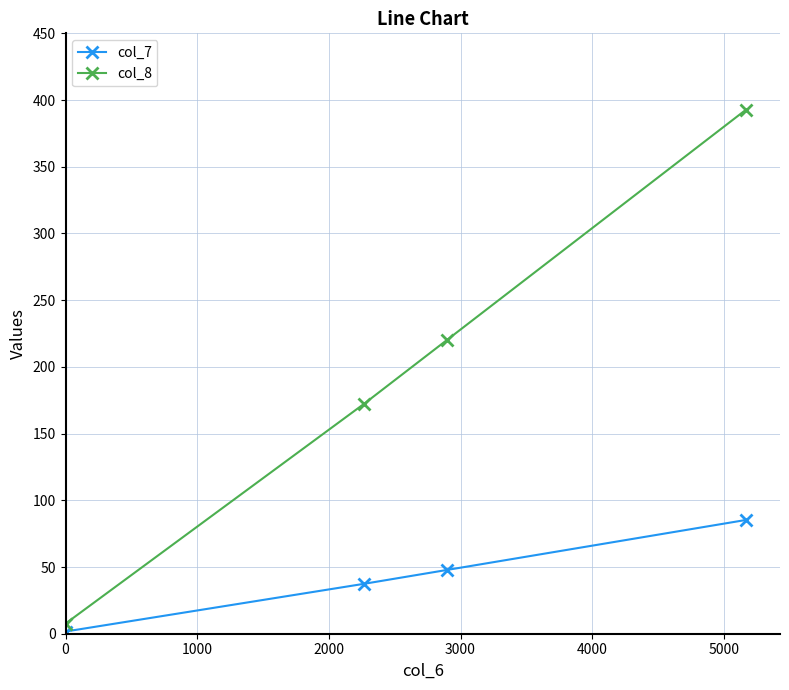

Count the number of data series in this chart.

2